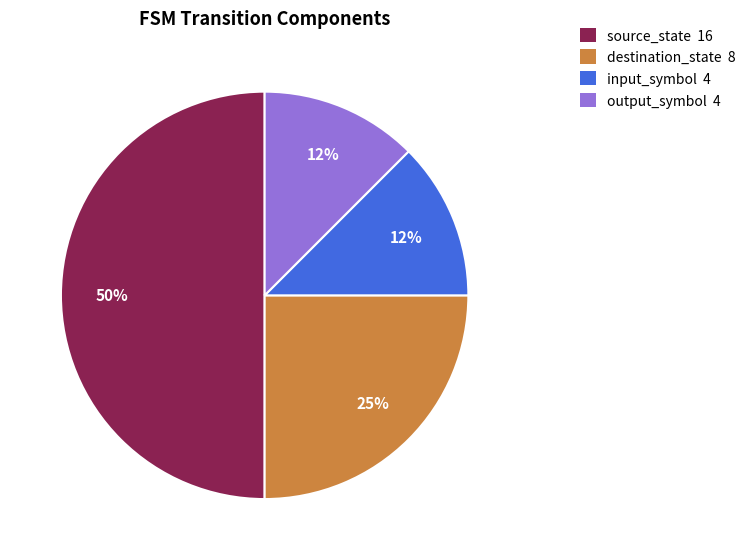

Does output_symbol represent more than half of the total?

No